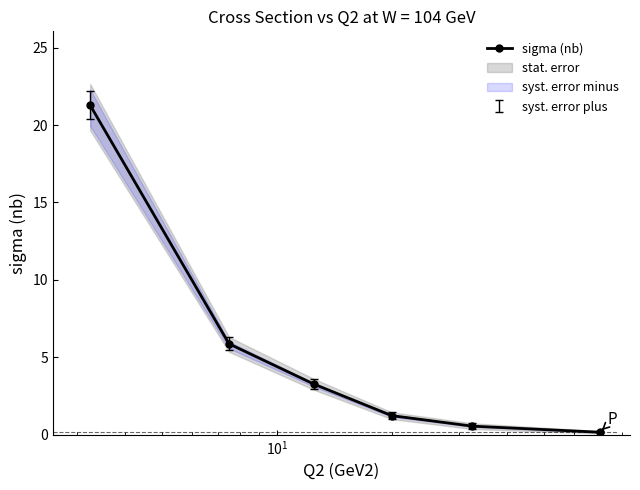

What is the maximum value for sigma (nb)?

21.3